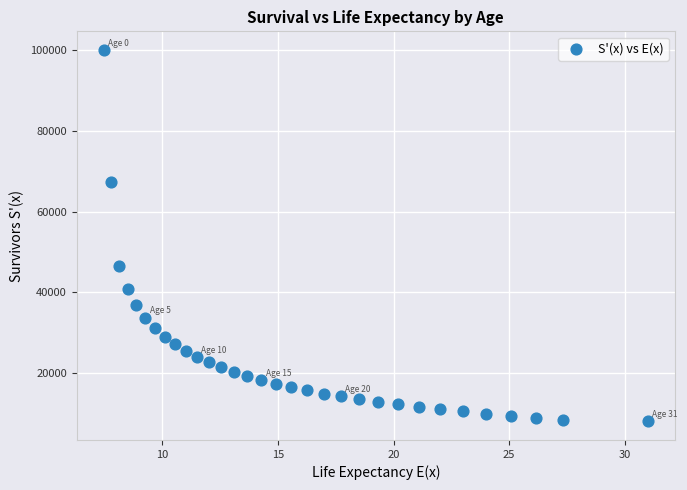

What Y value in the scatter plot is closest to 54023?

46634.4